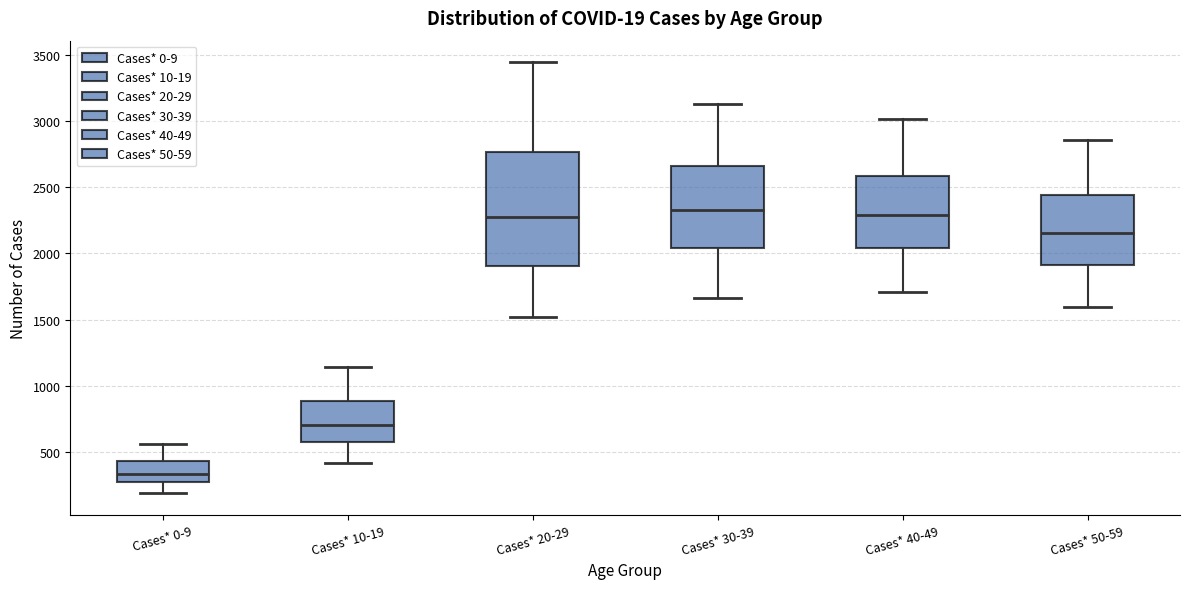

Reading left to right, read every box against the y-axis: the position of its median line, the range the box covers, and the ends of its whiskers. The values are not printed on the chart, so give them approximately, as read against the axis.

Cases* 0-9: median 350, box 250 to 450, whiskers 200 to 550
Cases* 10-19: median 700, box 600 to 900, whiskers 400 to 1150
Cases* 20-29: median 2250, box 1900 to 2750, whiskers 1500 to 3450
Cases* 30-39: median 2350, box 2050 to 2650, whiskers 1650 to 3150
Cases* 40-49: median 2300, box 2050 to 2600, whiskers 1700 to 3000
Cases* 50-59: median 2150, box 1900 to 2450, whiskers 1600 to 2850